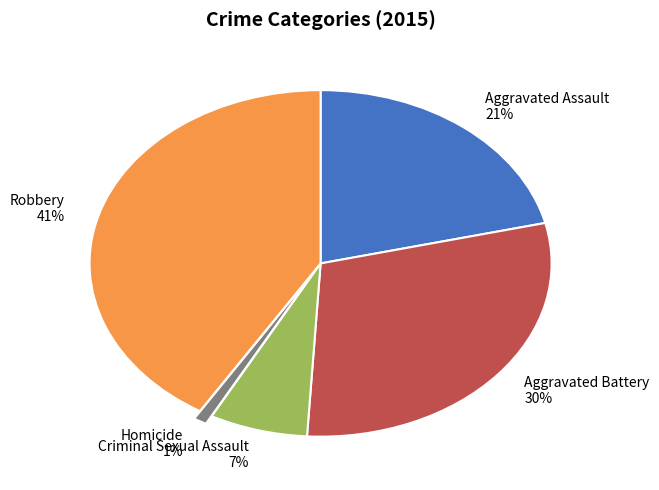

Is it true that Criminal Sexual Assault is 1% of the pie?

False